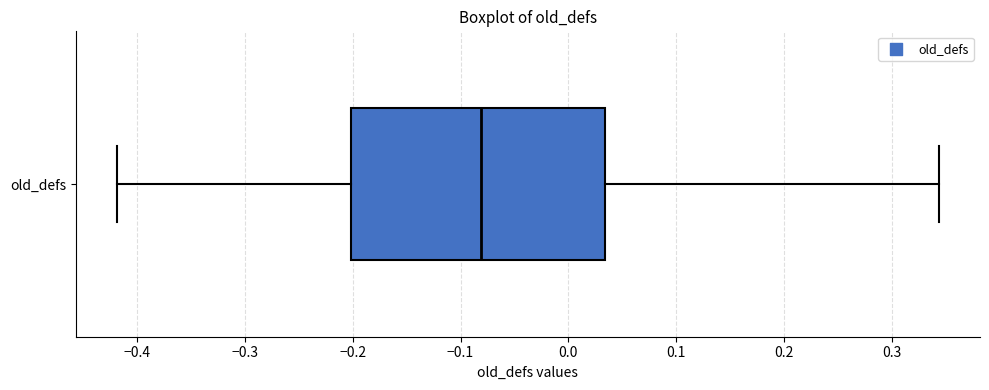

Read this box plot against the x-axis: the position of the median line, the range covered by the box, and the ends of both whiskers. The values are not printed on the chart, so give them approximately, as read against the axis.

median -0.08, box -0.20 to 0.03, whiskers -0.42 to 0.34